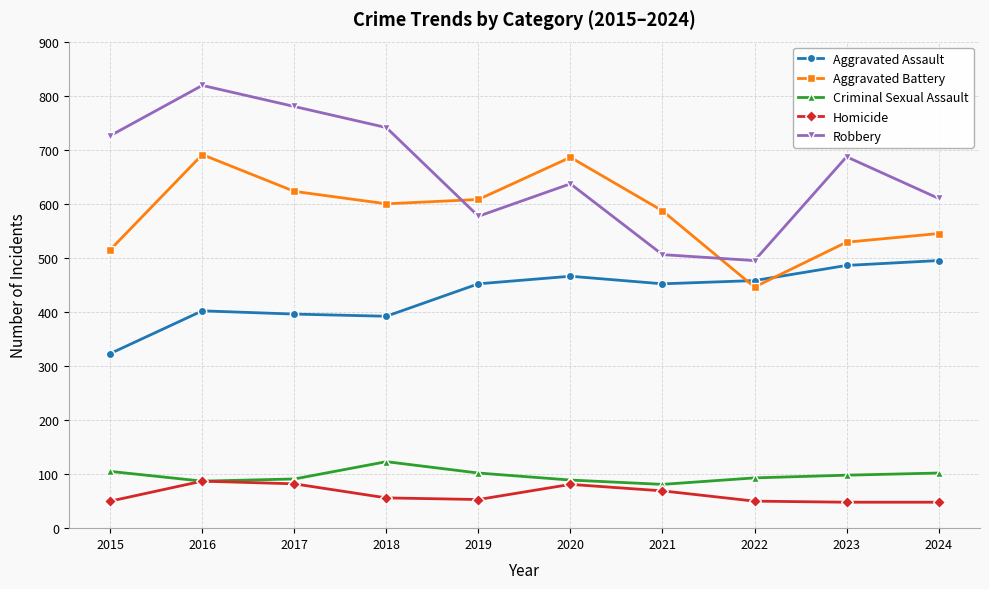

What is the minimum value shown in the chart?

48